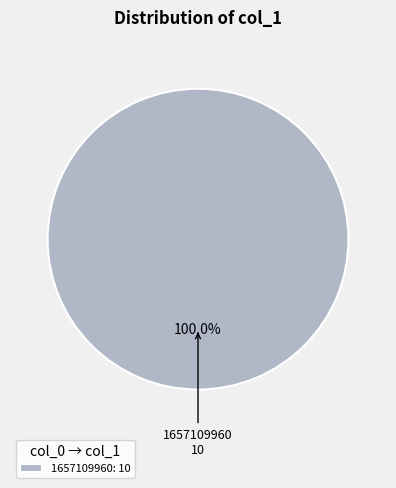

How many slices are in this pie chart?

1